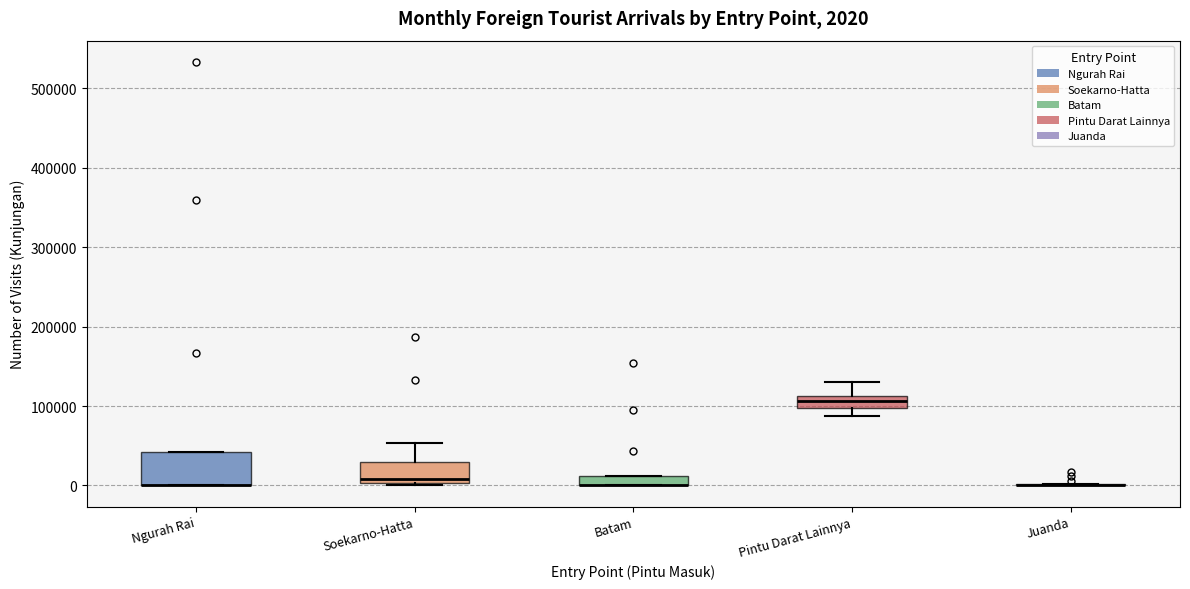

Comparing the boxes themselves (not the whiskers), which one is the tallest?

Ngurah Rai